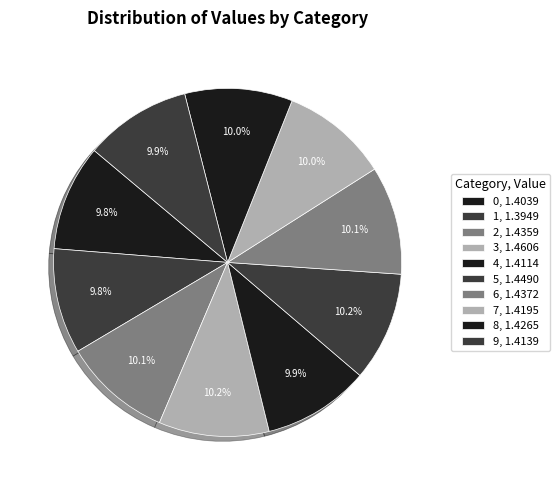

To the nearest percent, what portion does 6 represent?

10%